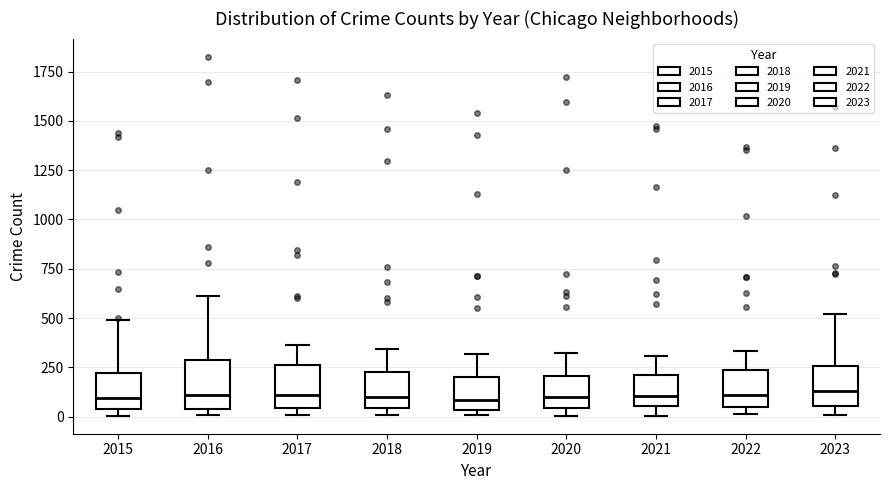

Reading left to right, read every box against the y-axis: the position of its median line, the range the box covers, and the ends of its whiskers. The values are not printed on the chart, so give them approximately, as read against the axis.

2015: median 100, box 50 to 200, whiskers 0 to 500
2016: median 100, box 50 to 300, whiskers 0 to 600
2017: median 100, box 50 to 250, whiskers 0 to 350
2018: median 100, box 50 to 250, whiskers 0 to 350
2019: median 100, box 50 to 200, whiskers 0 to 300
2020: median 100, box 50 to 200, whiskers 0 to 300
2021: median 100, box 50 to 200, whiskers 0 to 300
2022: median 100, box 50 to 250, whiskers 0 to 350
2023: median 150, box 50 to 250, whiskers 0 to 500